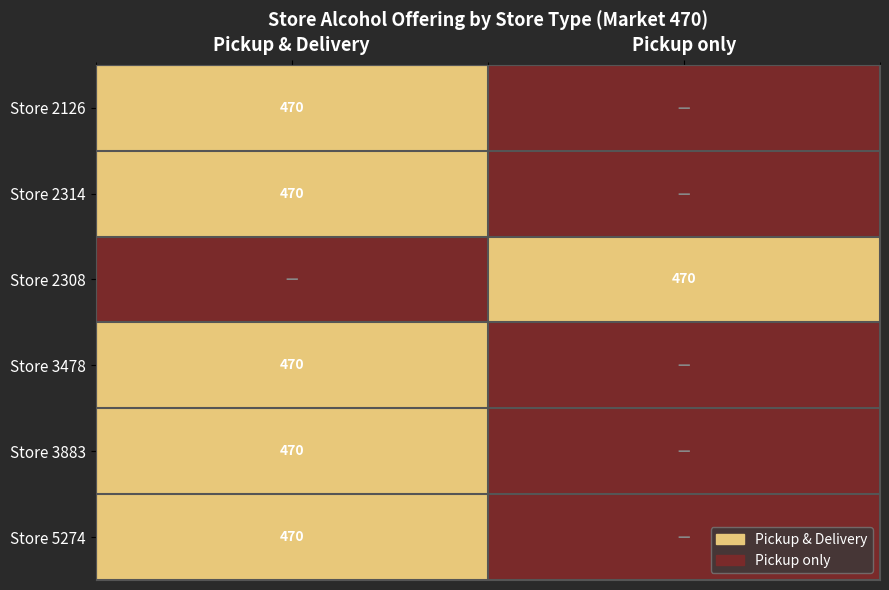

Is it true that Store 2308 equals 313 at Pickup only?

False